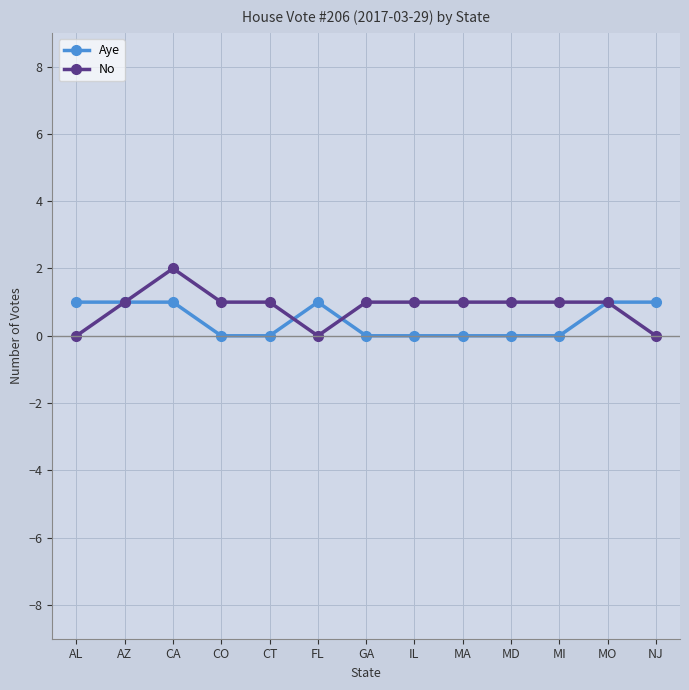

What is the label of the 5th point from the right?

MA